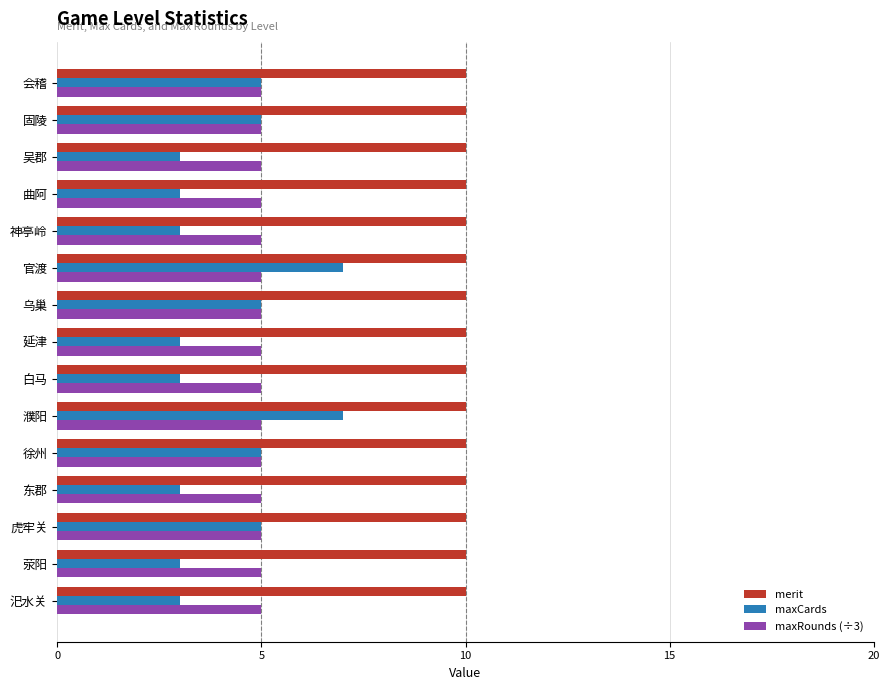

What is the spread (max minus min) of values at 白马?

7